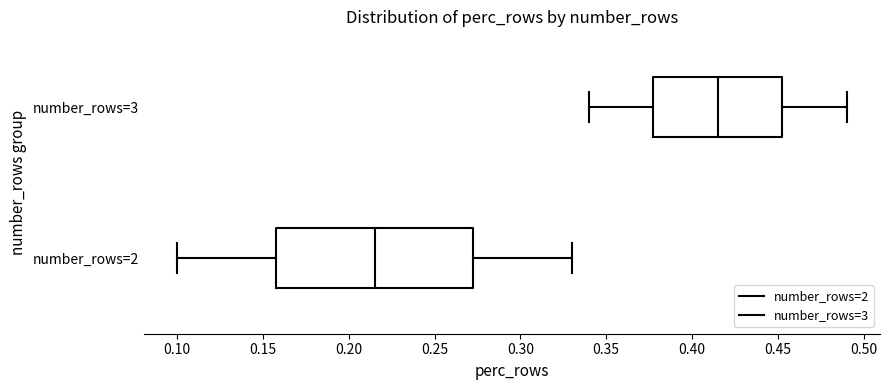

Which box has the furthest to the left median line?

number_rows=2